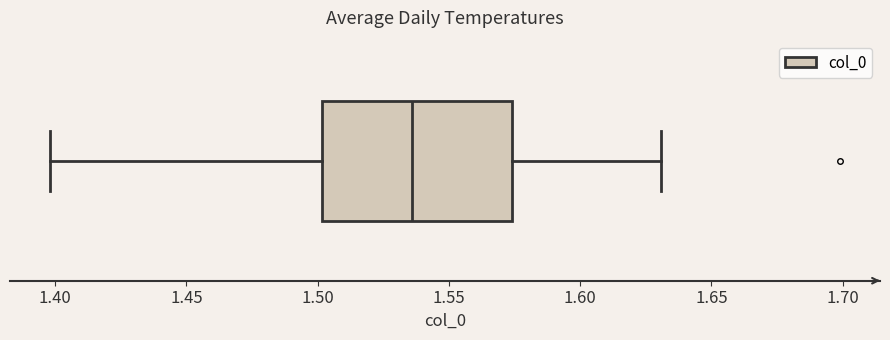

Where does the left whisker of the box end on the x-axis? The values are not printed on the chart, so give them approximately, as read against the axis.

1.400